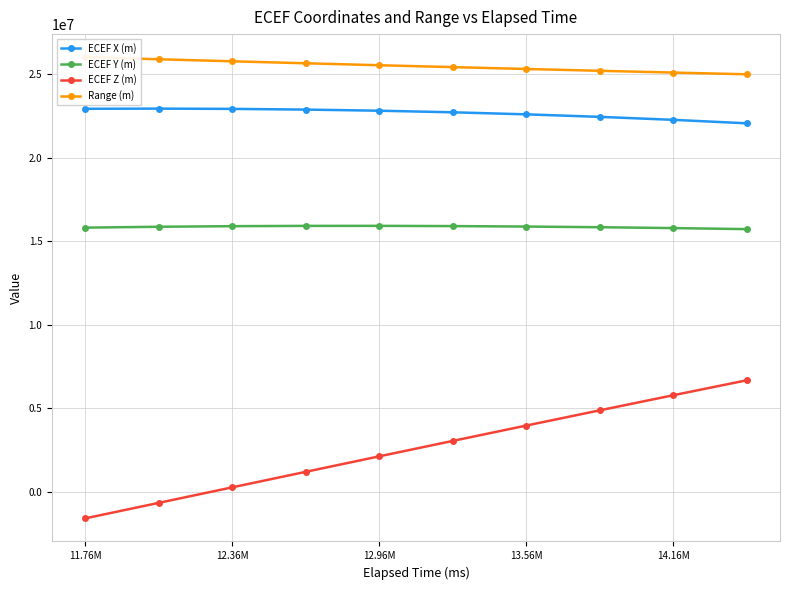

What is the average value of the ECEF X (m) series?

22662133.1